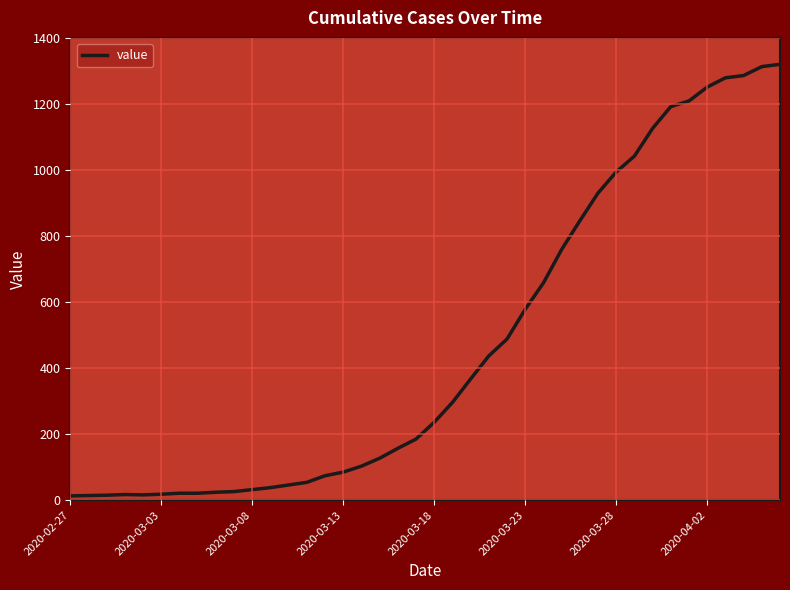

What is the difference between the maximum and minimum values?

1307